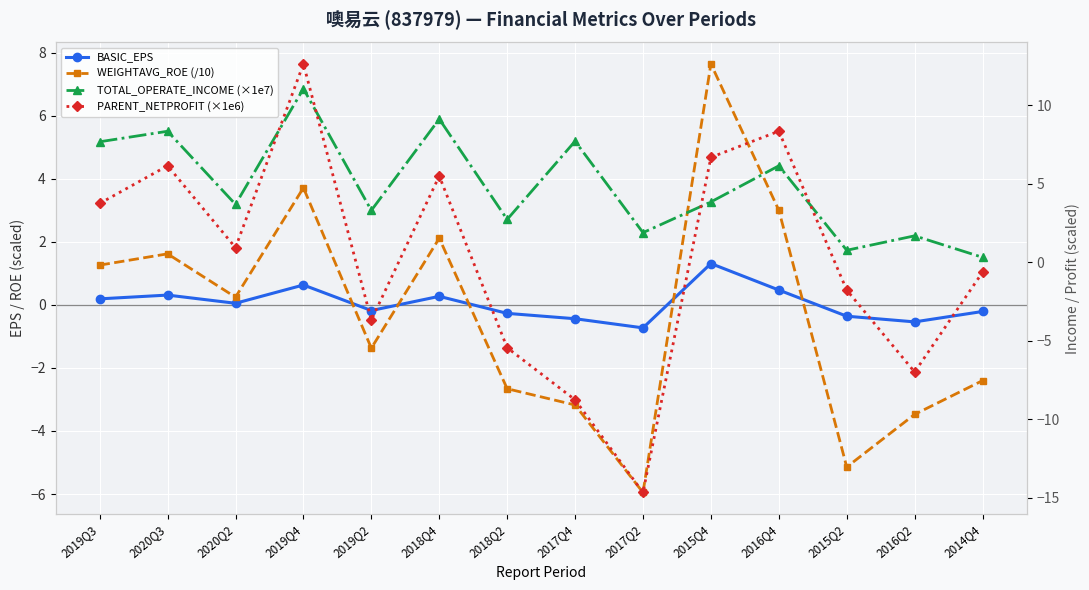

Where do BASIC_EPS and PARENT_NETPROFIT (×1e6) first cross each other?

2019Q4 and 2019Q2